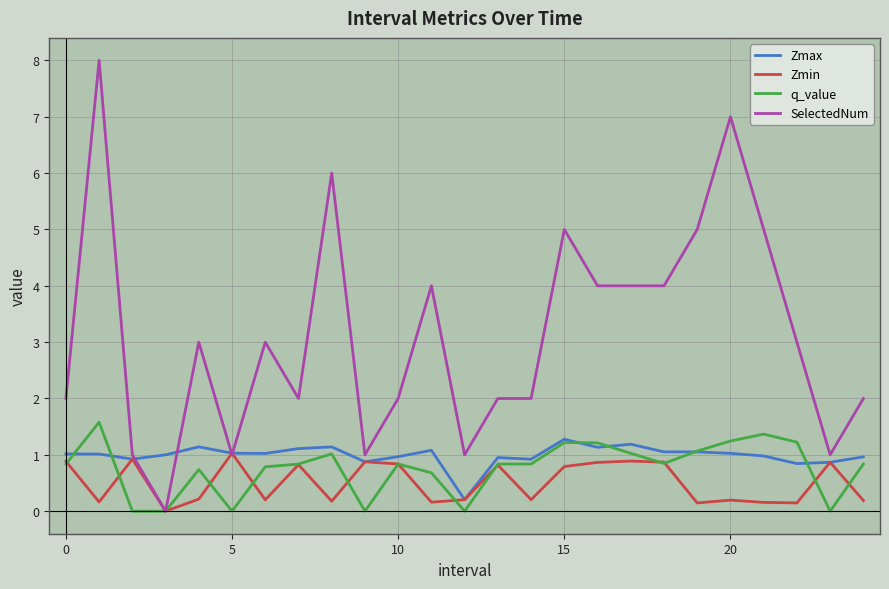

Which series has the largest total across all categories?

SelectedNum